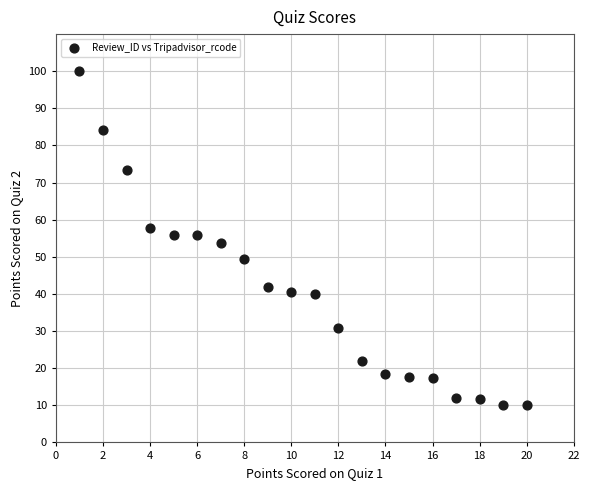

What is the range of Y values (max minus min)?

90.0